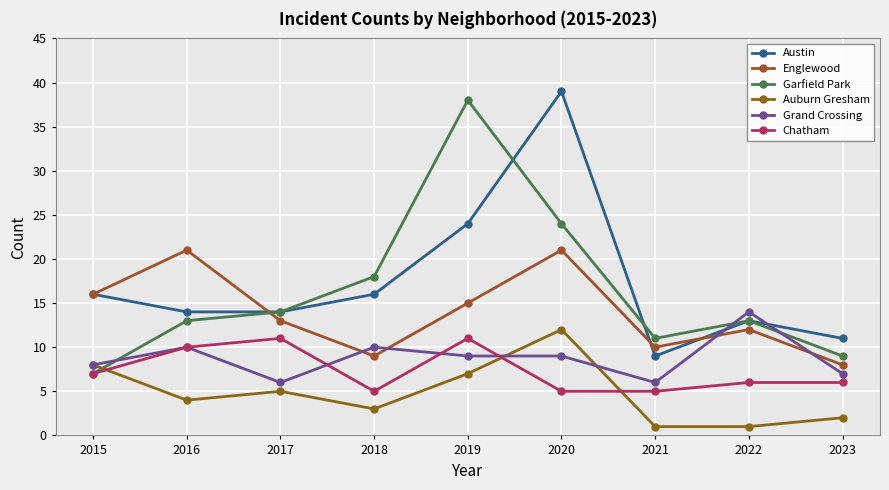

The value of Chatham at 2018 is 5. True or false?

True